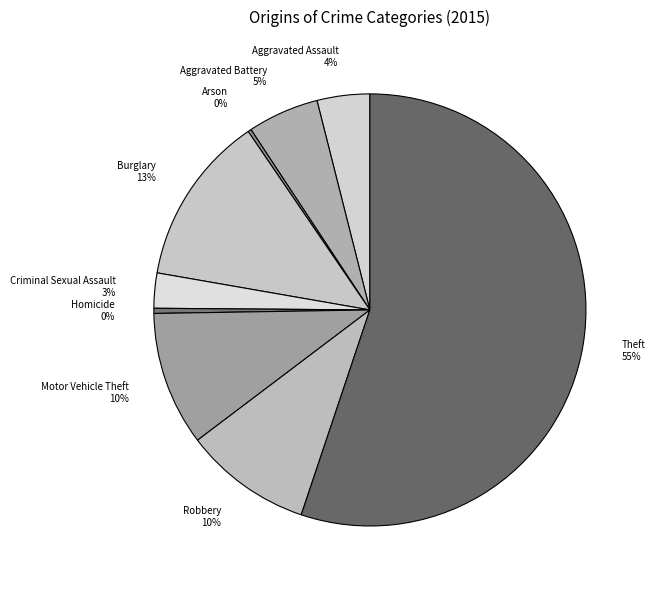

Which slice is the largest?

Theft